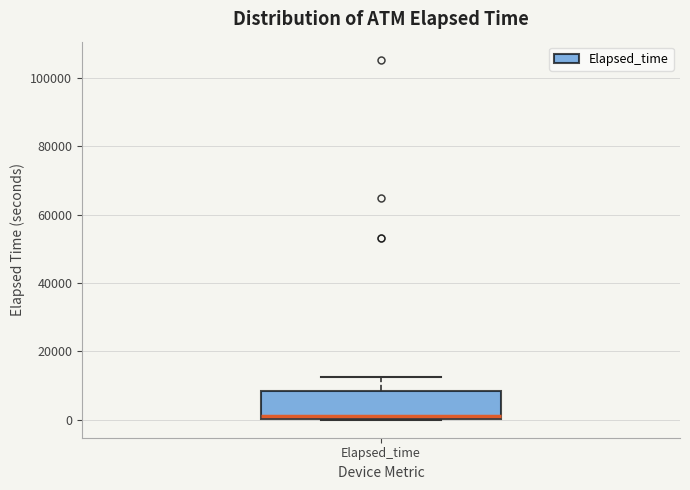

Transcribe this box plot: give where the median line is, the range the box spans, and where the two whiskers end, as read against the y-axis. The values are not printed on the chart, so give them approximately, as read against the axis.

median 2000, box 0 to 8000, whiskers 0 to 12000